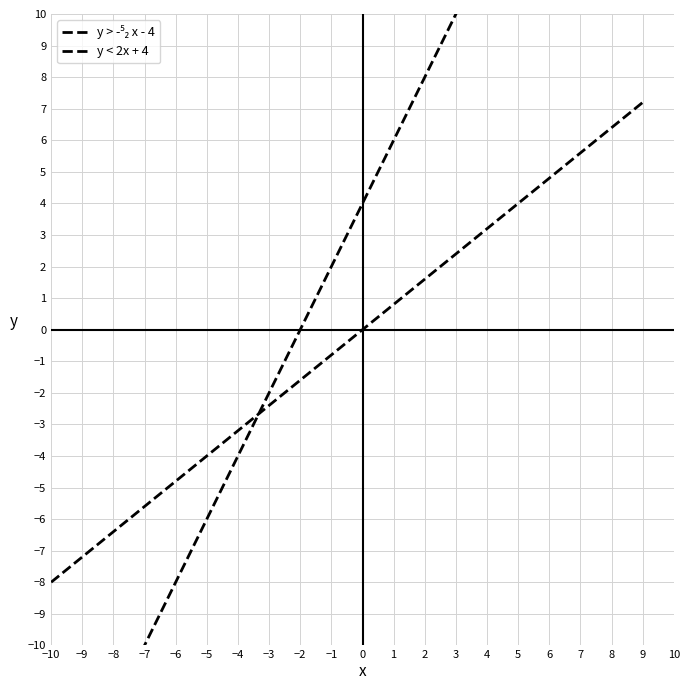

Rank the series by their average value, from highest to lowest.

y < 2x + 4, y > -⁵₂ x - 4